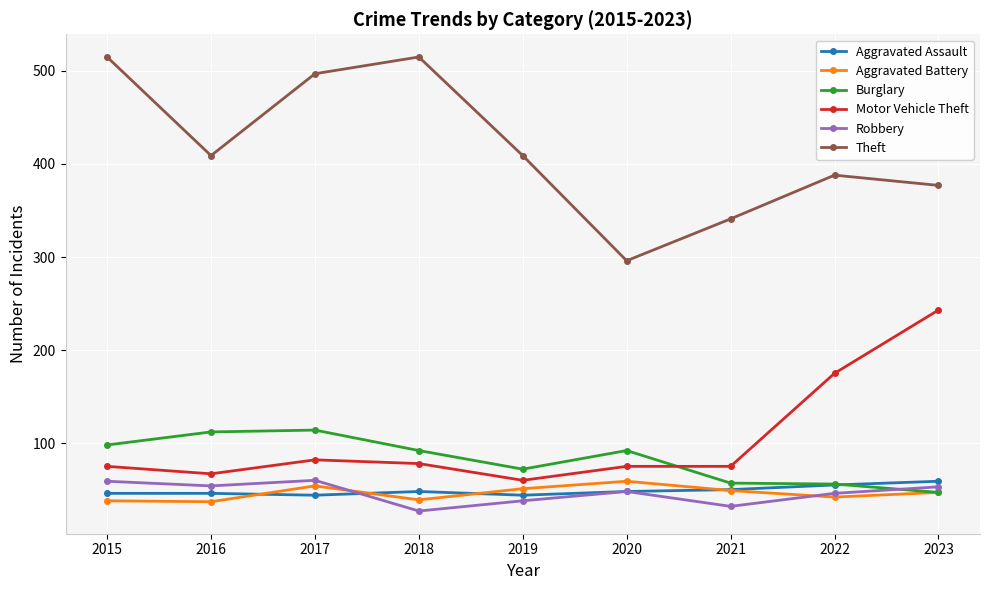

How many intersections are there between Aggravated Assault and Burglary?

1